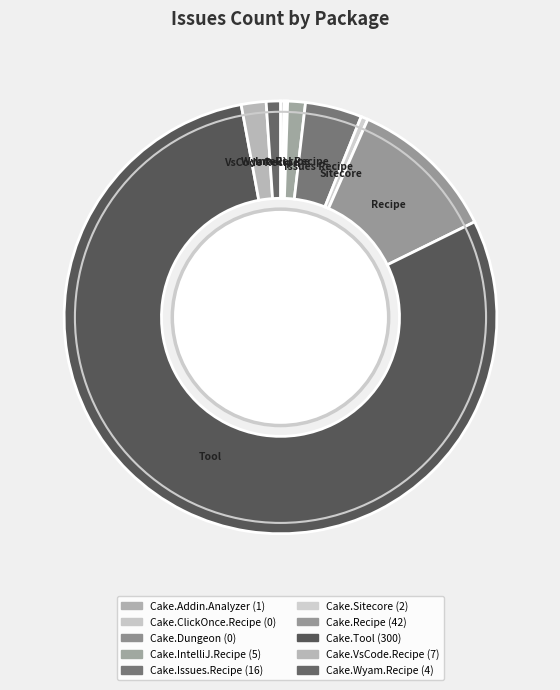

What is the largest slice in the pie chart?

Cake.Tool